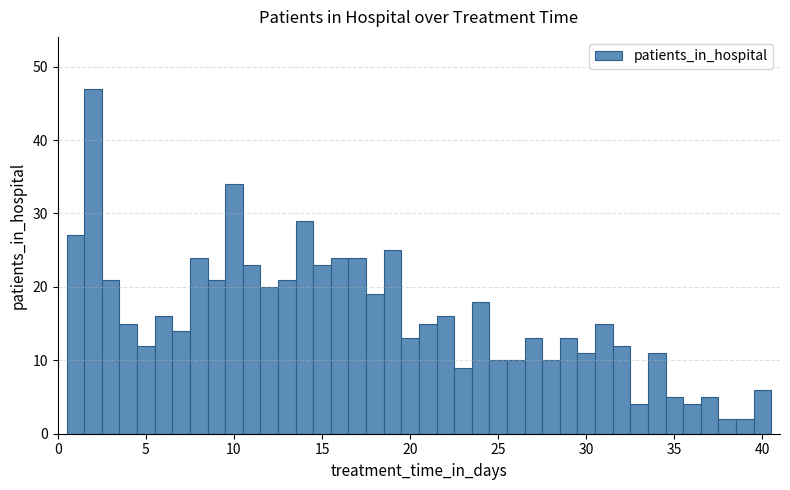

Read against the x-axis, roughly where is the centre of the tallest bar?

2.0